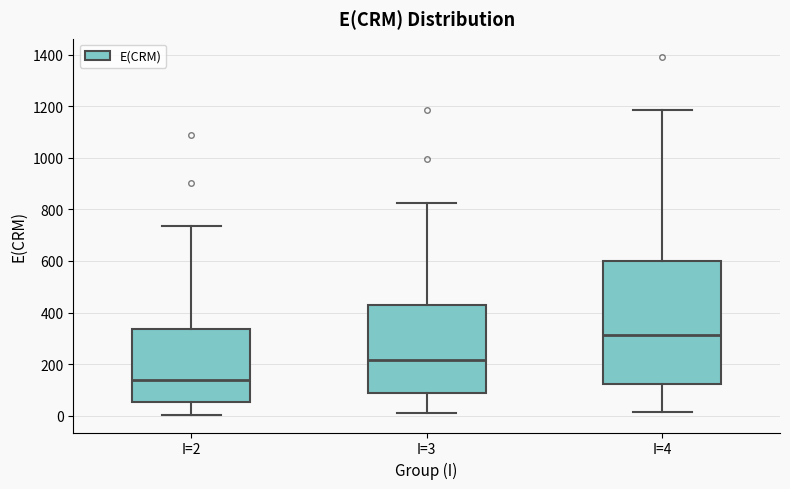

Where is the upper edge of the box for I=3 on the y-axis? The values are not printed on the chart, so give them approximately, as read against the axis.

420